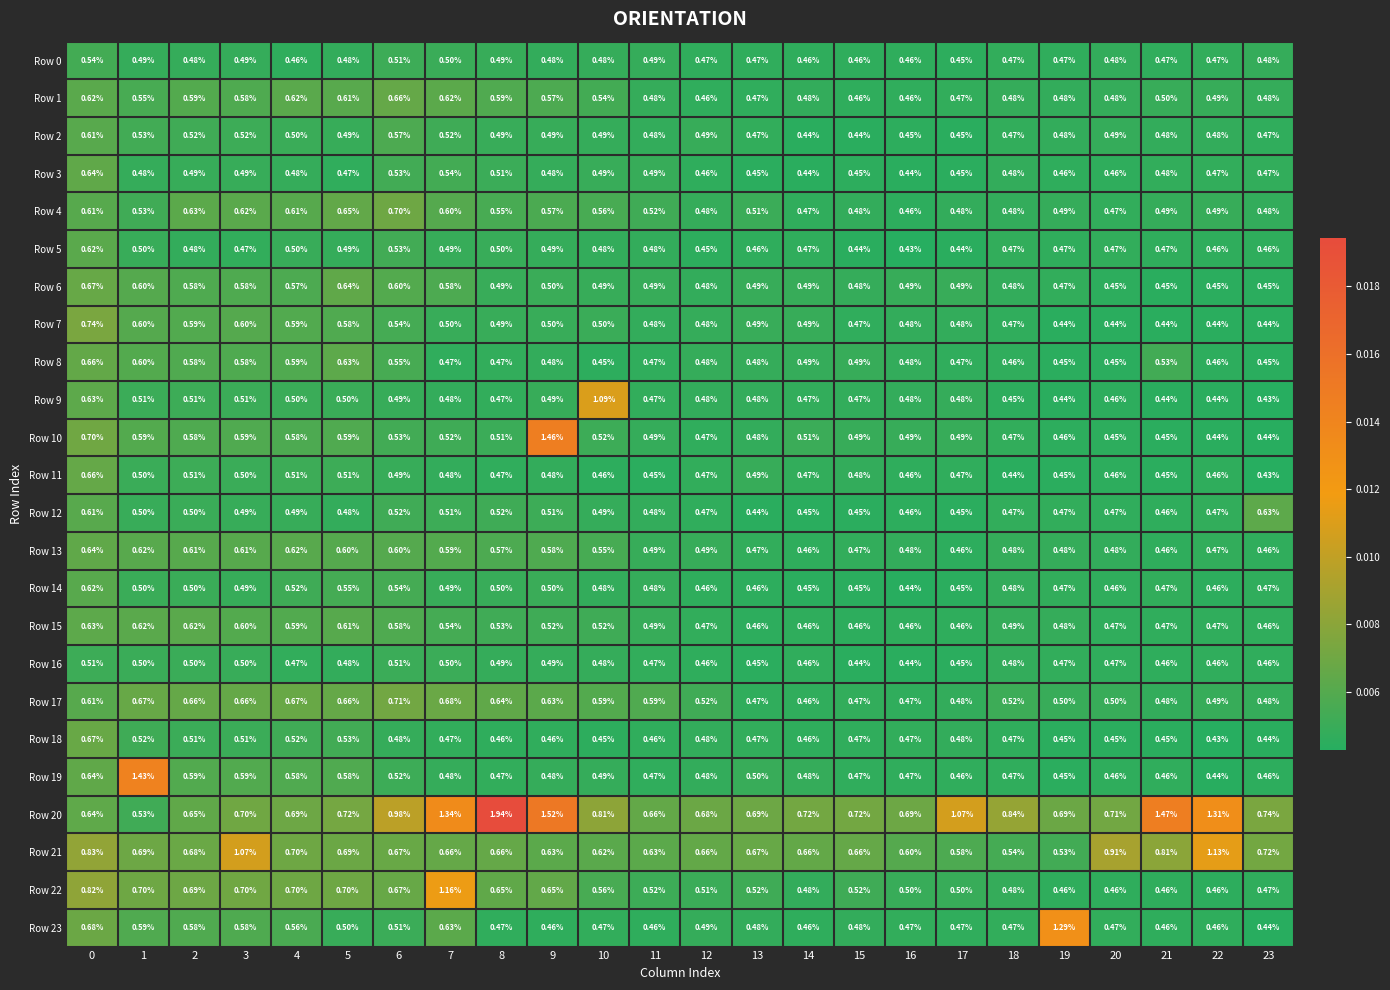

Is the value of Row 21 at 4 greater than the value of Row 5 at 18?

Yes